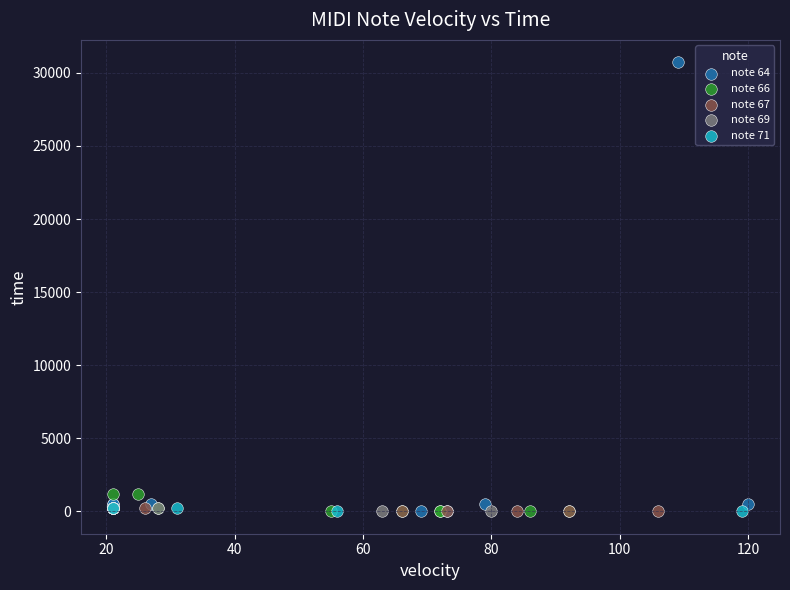

What are all the series names shown in the legend?

note 64, note 66, note 67, note 69, note 71